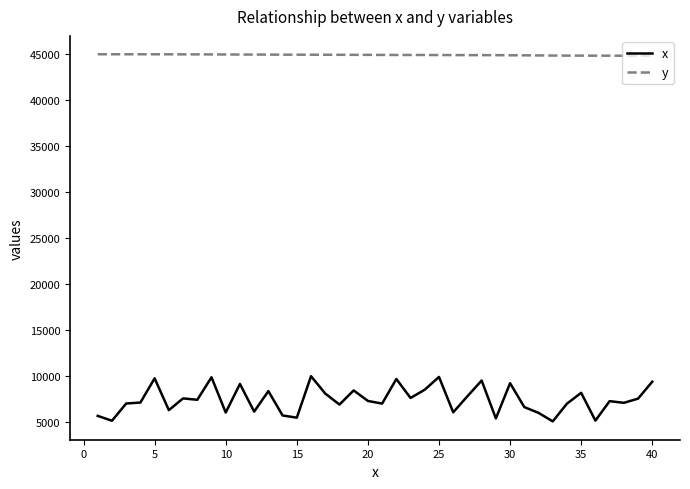

What is the maximum value for x?

10000